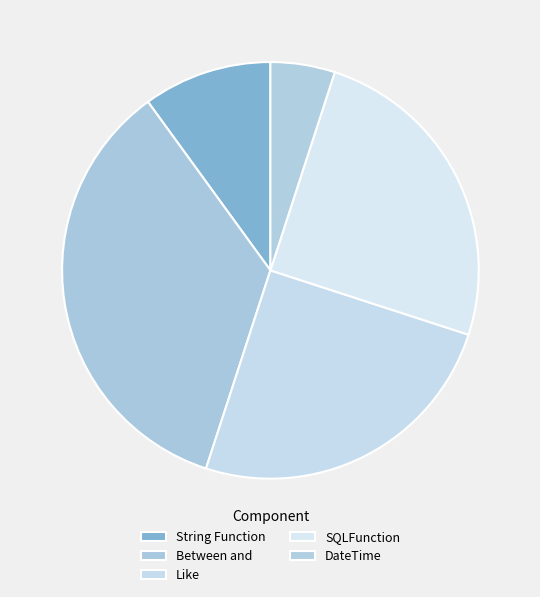

Count the number of slices in the pie.

5